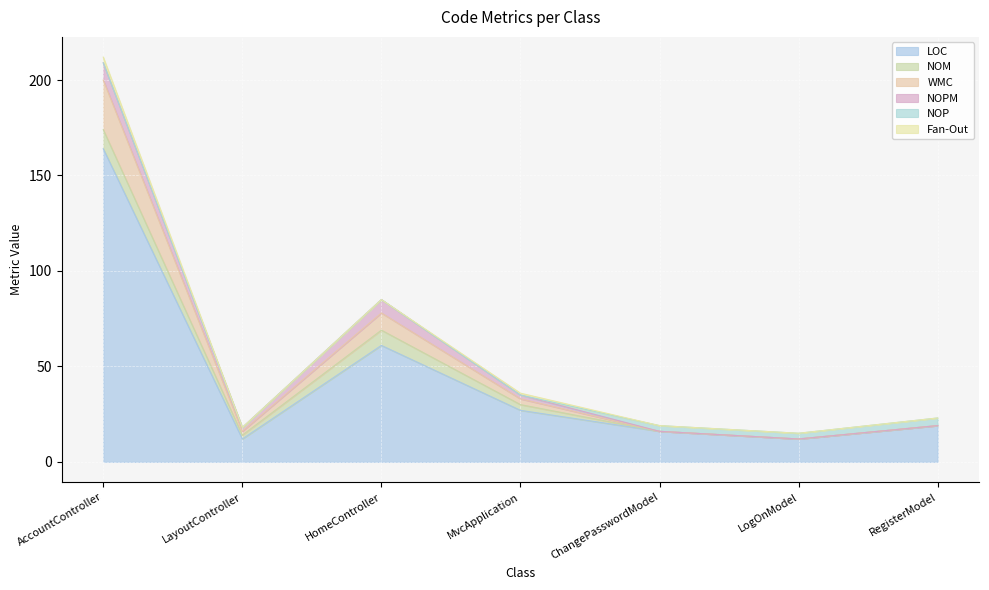

What is the average value of the LOC series?

44